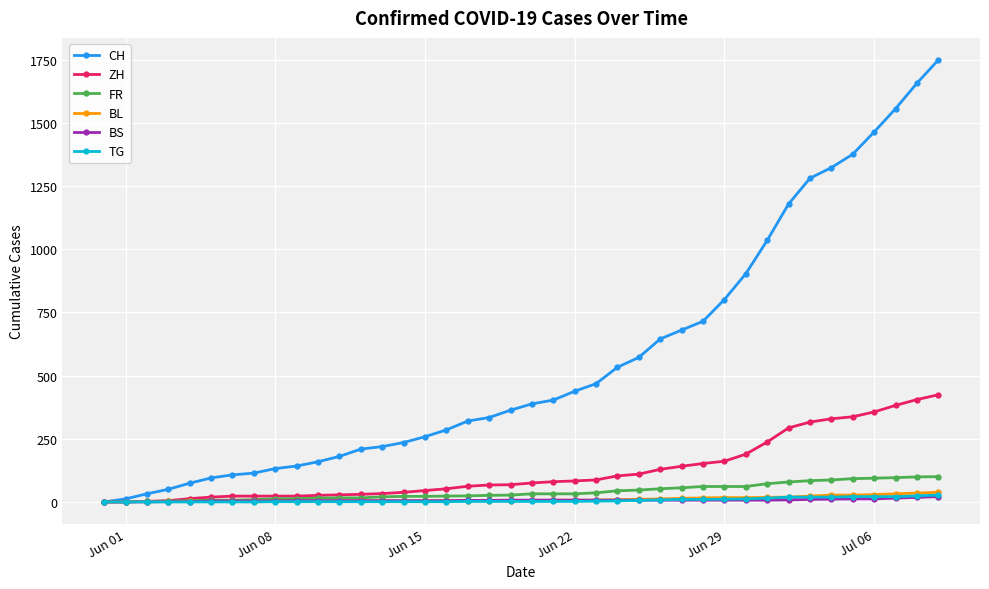

Which series has the largest range (max minus min)?

CH